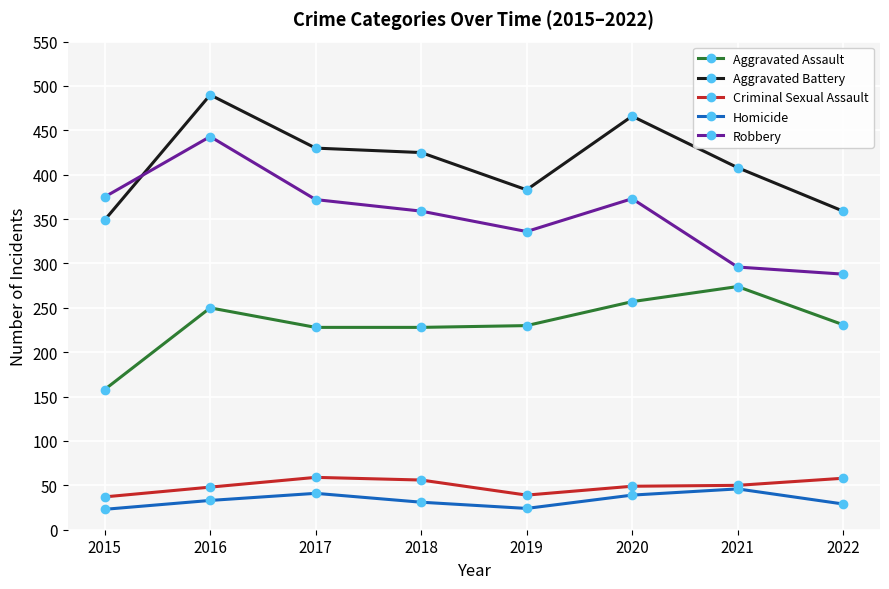

What is the minimum value shown in the chart?

23